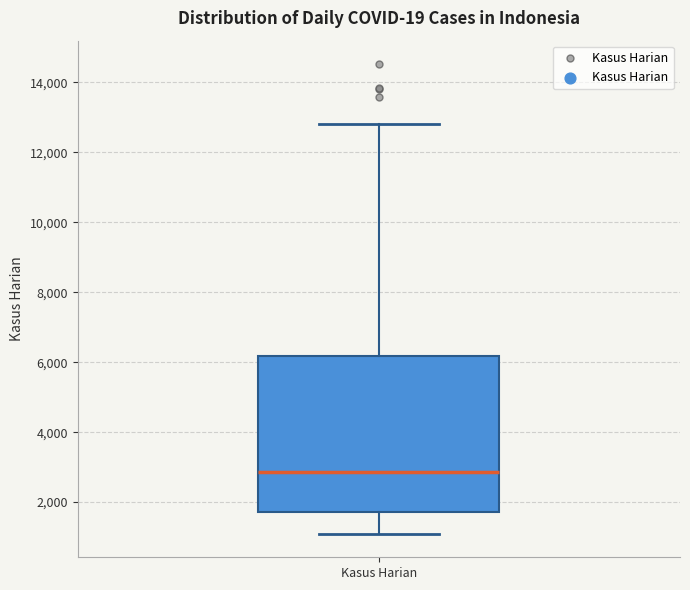

Transcribe this box plot: give where the median line is, the range the box spans, and where the two whiskers end, as read against the y-axis. The values are not printed on the chart, so give them approximately, as read against the axis.

median 2800, box 1800 to 6200, whiskers 1000 to 12800